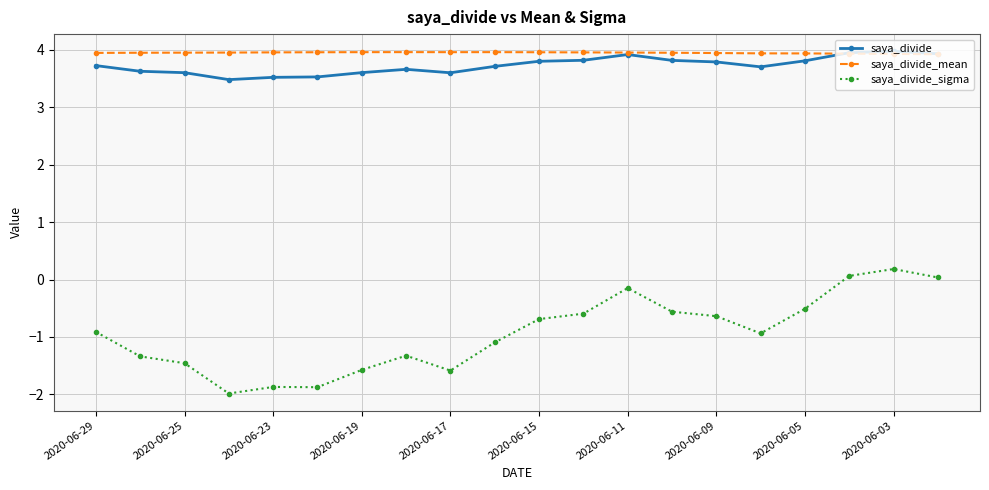

Which series has the widest spread of values?

saya_divide_sigma